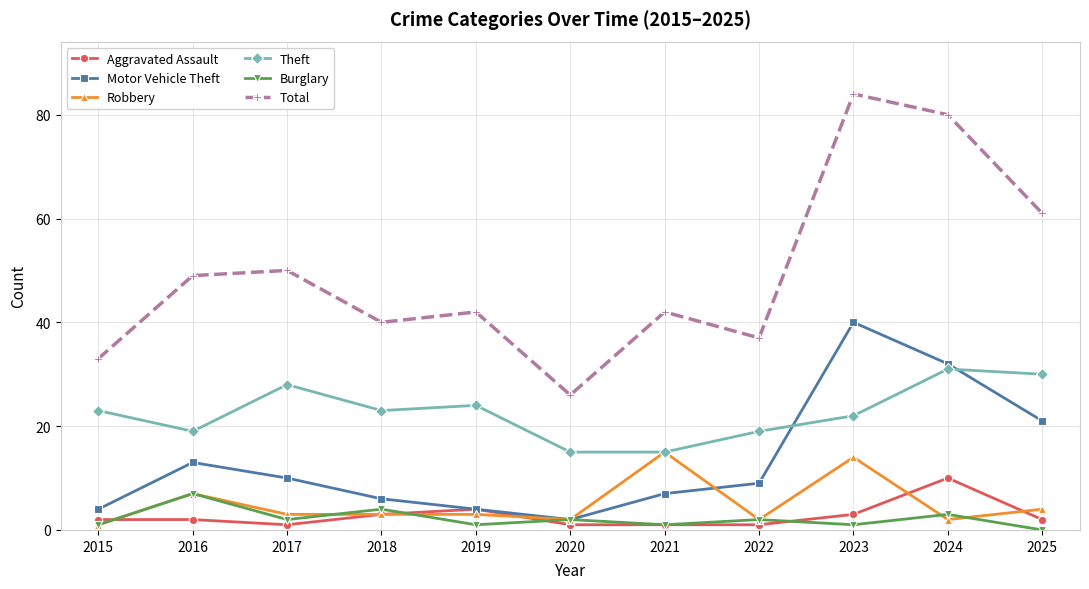

How many lines are shown in the chart?

6